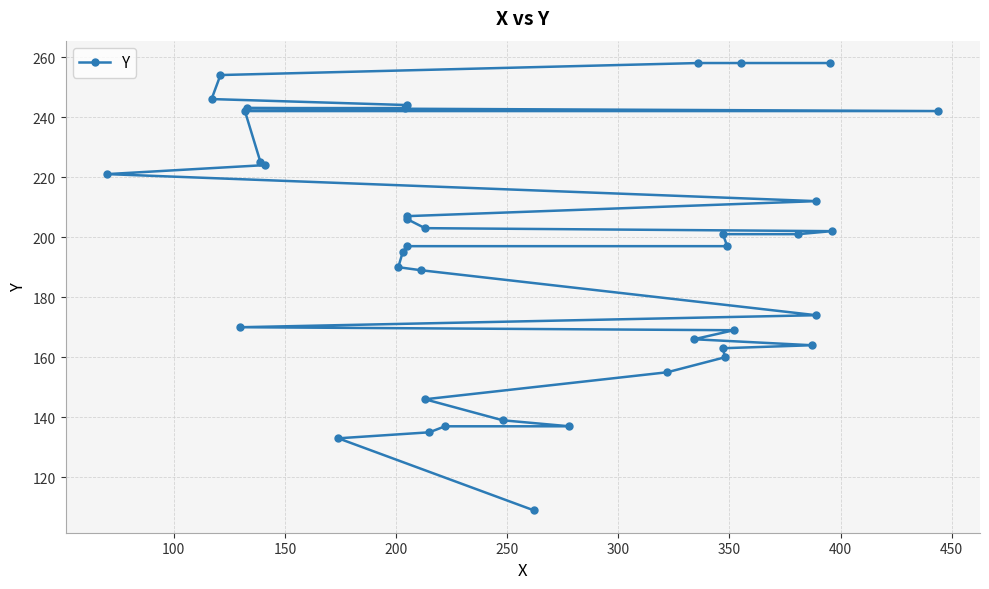

The chart shows a value of 44 at 350. True or false?

False